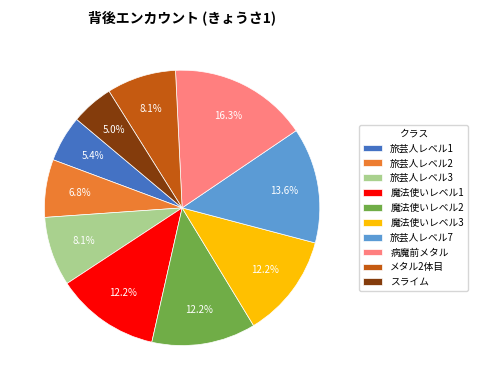

How many segments does this pie chart have?

10